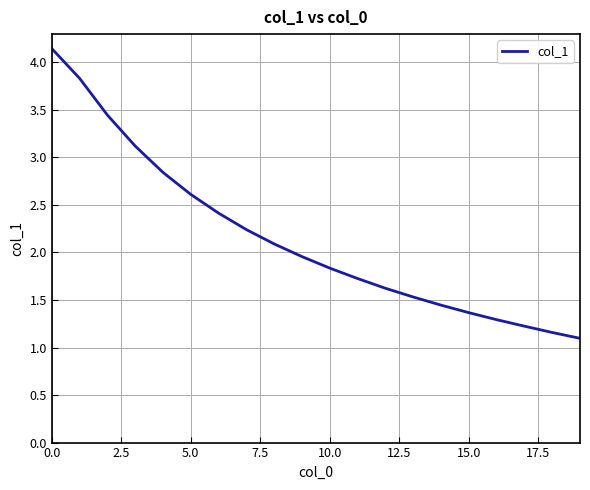

What is the smallest value displayed?

1.1